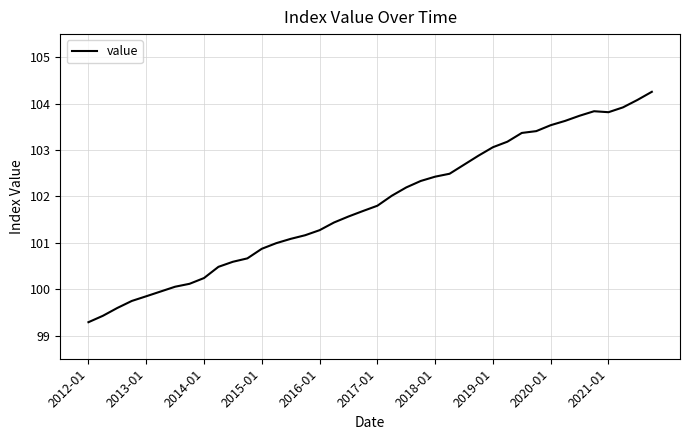

What is the minimum value shown in the chart?

99.3